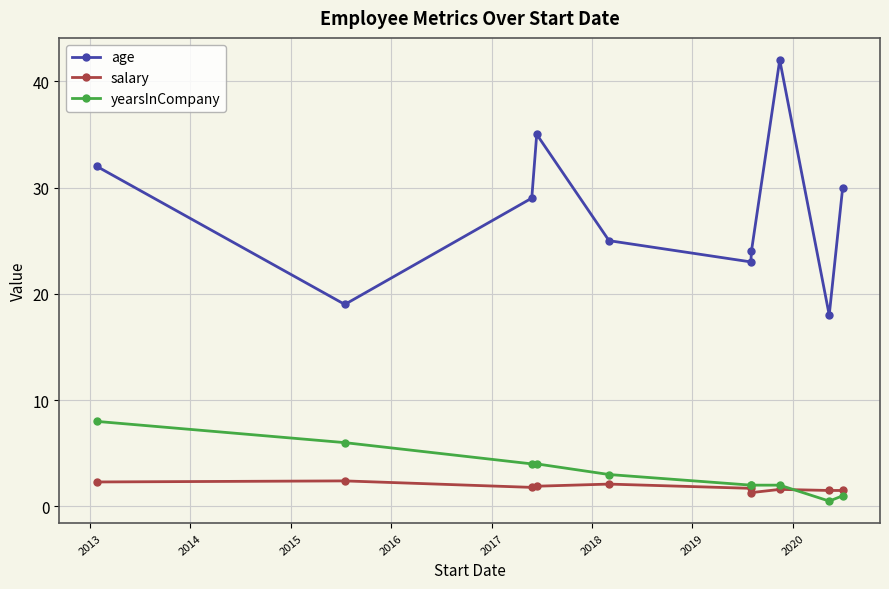

Which series has the largest range (max minus min)?

age